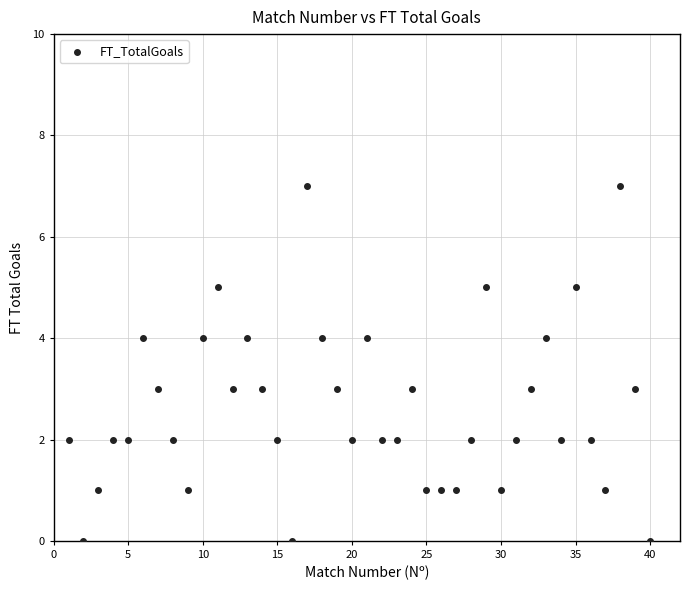

What is the range of Y values (max minus min)?

7